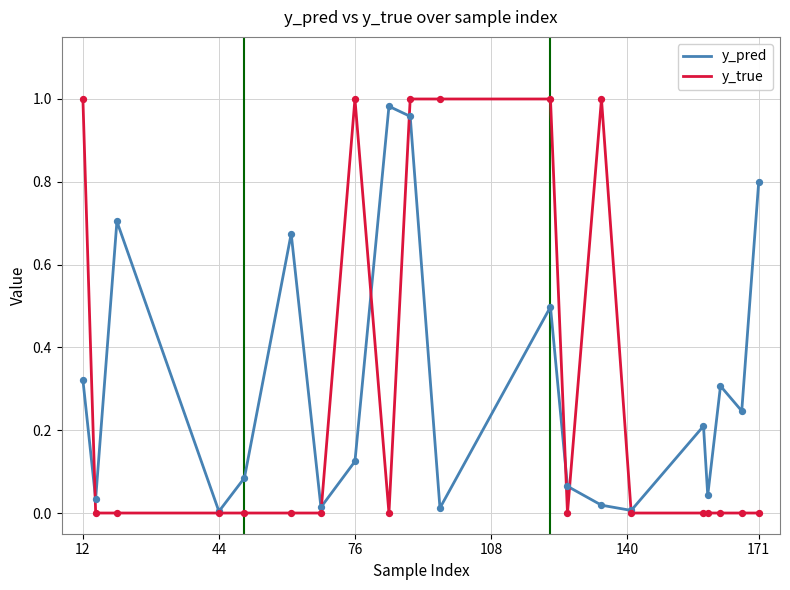

Which series has the largest range (max minus min)?

y_true